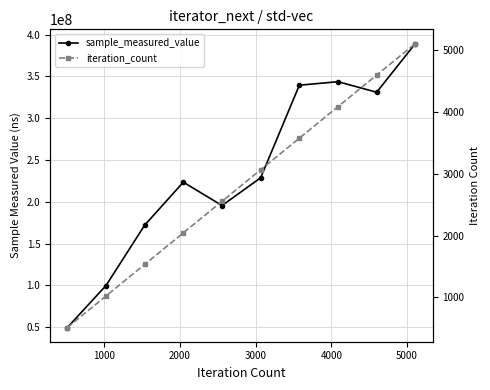

List the series in order of their overall mean, highest first.

sample_measured_value, iteration_count